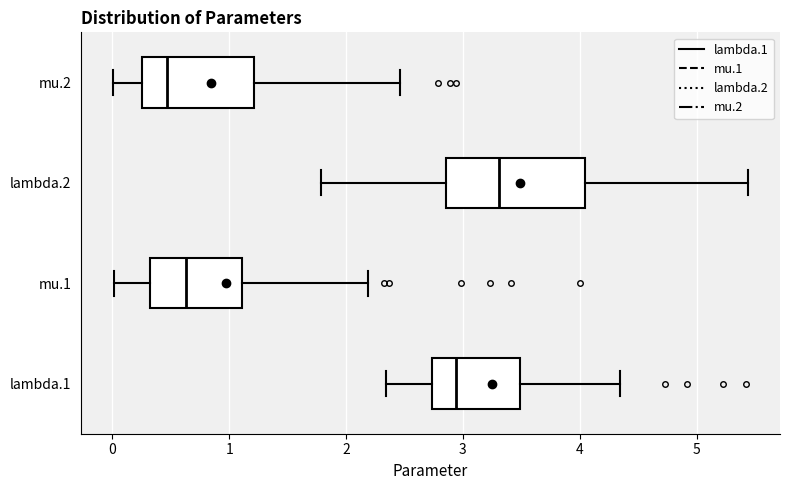

Reading bottom to top, read every box against the x-axis: the position of its median line, the range the box covers, and the ends of its whiskers. The values are not printed on the chart, so give them approximately, as read against the axis.

lambda.1: median 2.9, box 2.7 to 3.5, whiskers 2.3 to 4.3
mu.1: median 0.6, box 0.3 to 1.1, whiskers 0.0 to 2.2
lambda.2: median 3.3, box 2.9 to 4.0, whiskers 1.8 to 5.4
mu.2: median 0.5, box 0.3 to 1.2, whiskers 0.0 to 2.5